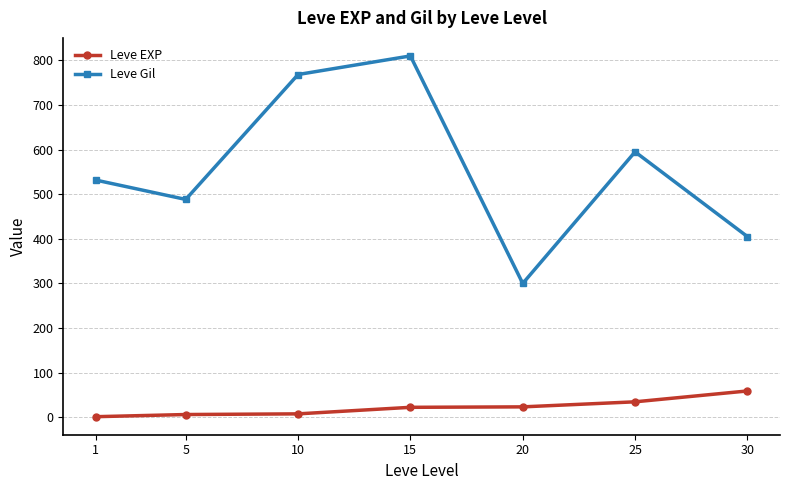

In Leve Gil, how many points are lower than both neighbors (excluding endpoints)?

2